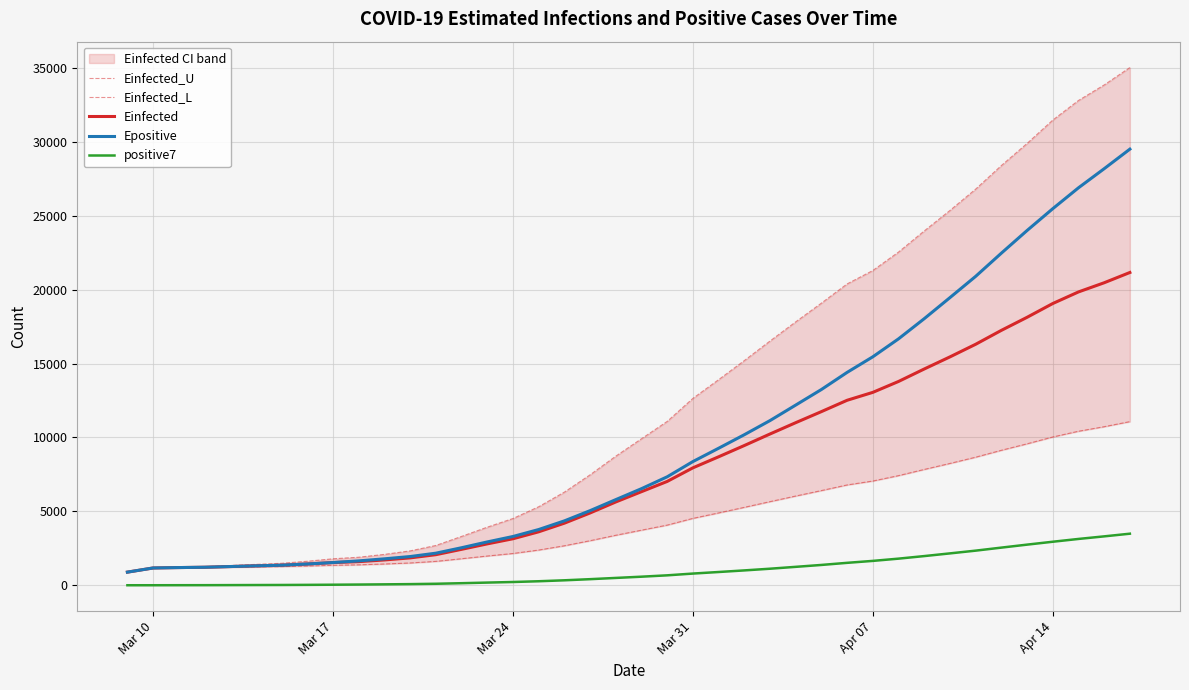

What is the average value of the Einfected series?

7986.7